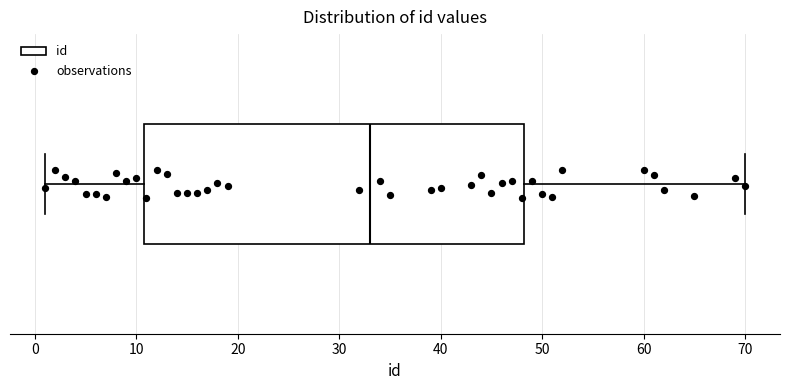

Where is the left edge of the box on the x-axis? The values are not printed on the chart, so give them approximately, as read against the axis.

11